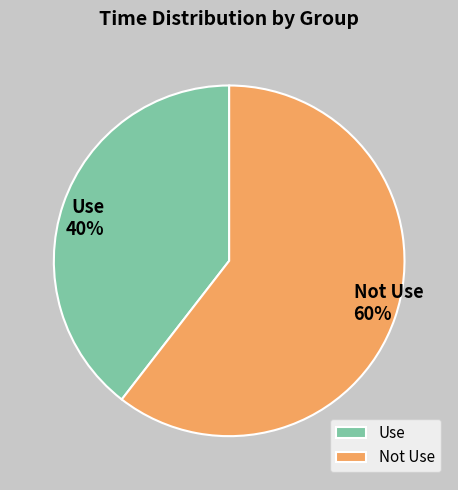

Which slice represents more than half of the pie?

Not Use